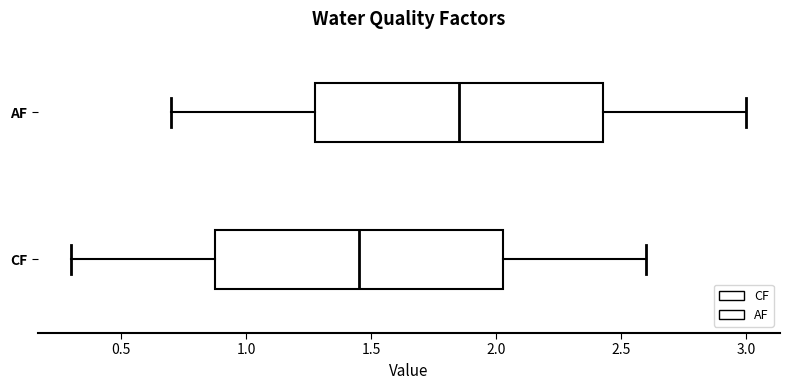

Reading bottom to top, transcribe this box plot: for each box, give where its median line is, the range the box spans, and where its two whiskers end, as read against the x-axis. The values are not printed on the chart, so give them approximately, as read against the axis.

CF: median 1.45, box 0.90 to 2.05, whiskers 0.30 to 2.60
AF: median 1.85, box 1.30 to 2.45, whiskers 0.70 to 3.00